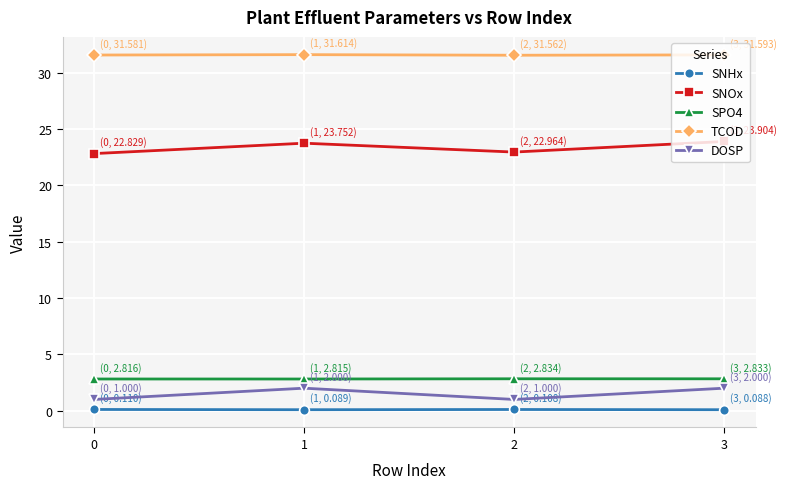

At how many categories does at least one series exceed 13?

4